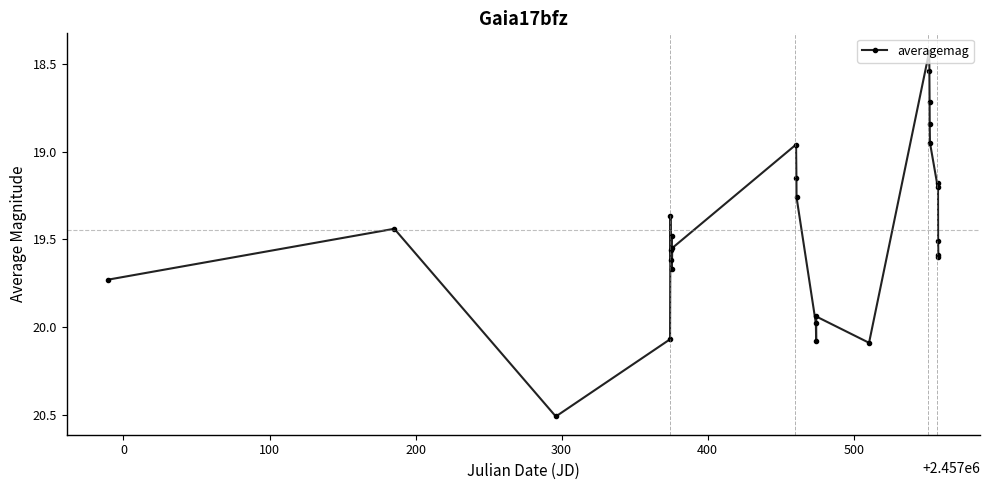

What is the difference between the maximum and minimum values?

2.1